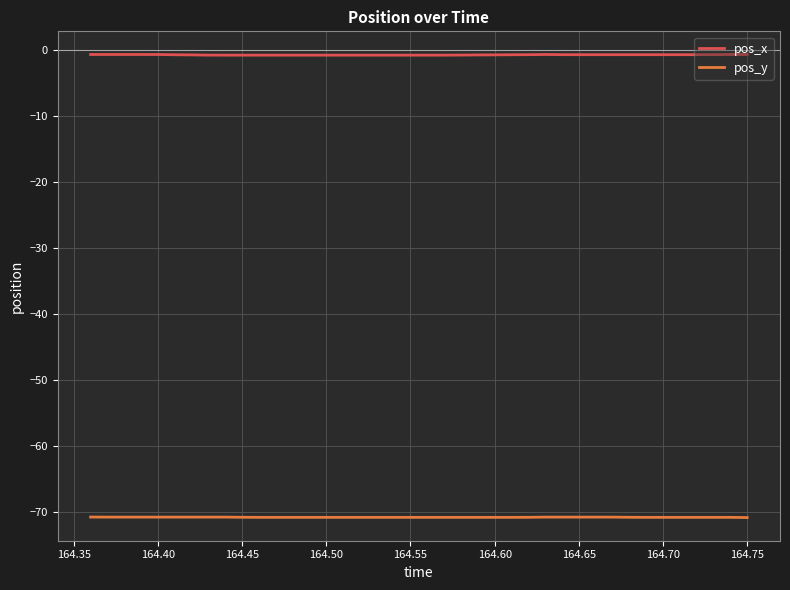

What is the smallest value displayed?

-70.8